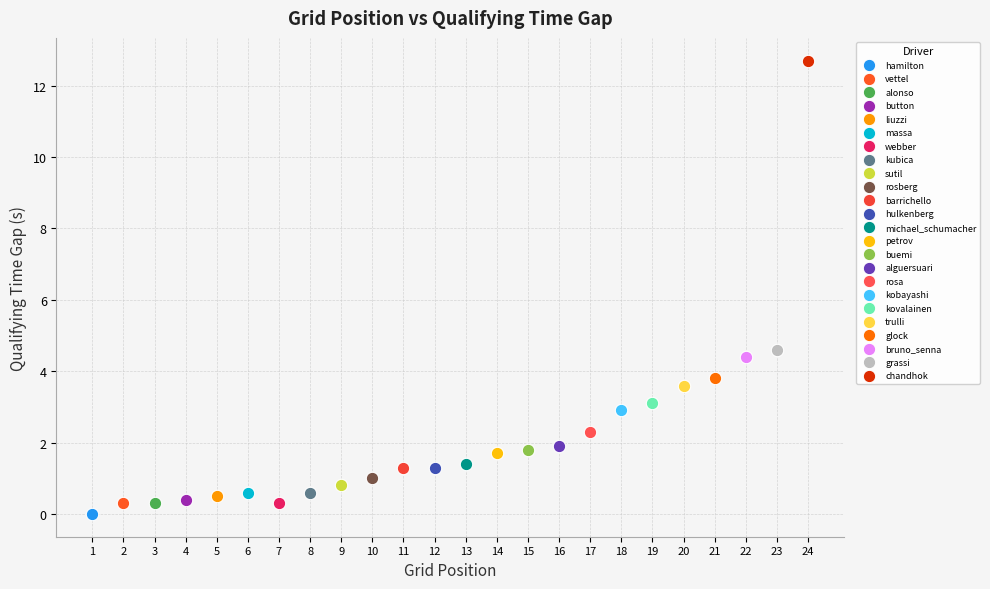

Which series contains the lowest Y value?

hamilton